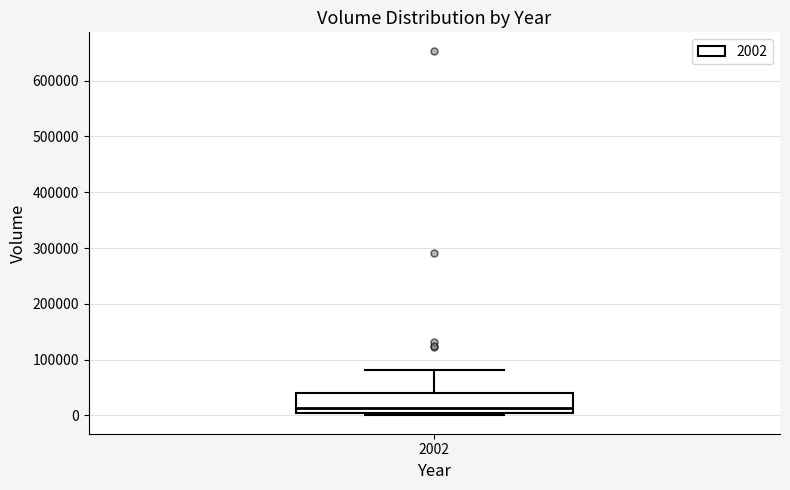

Transcribe this box plot: give where the median line is, the range the box spans, and where the two whiskers end, as read against the y-axis. The values are not printed on the chart, so give them approximately, as read against the axis.

median 10000, box 0 to 40000, whiskers 0 (just below the box's lower edge) to 80000